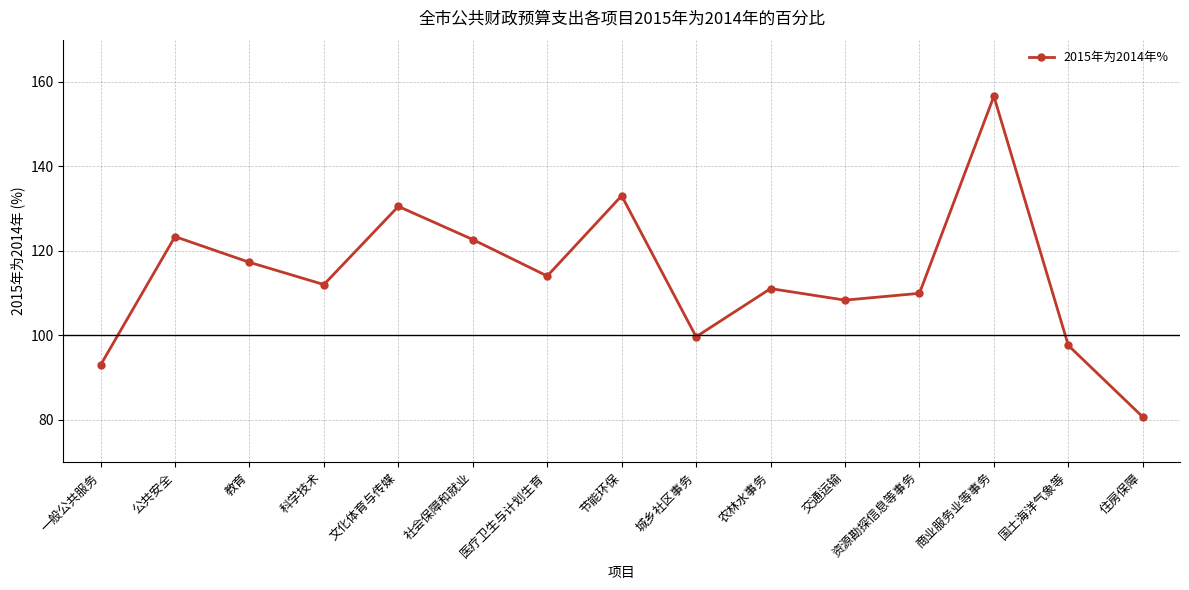

What is the value of the 6th point from the left?

122.7